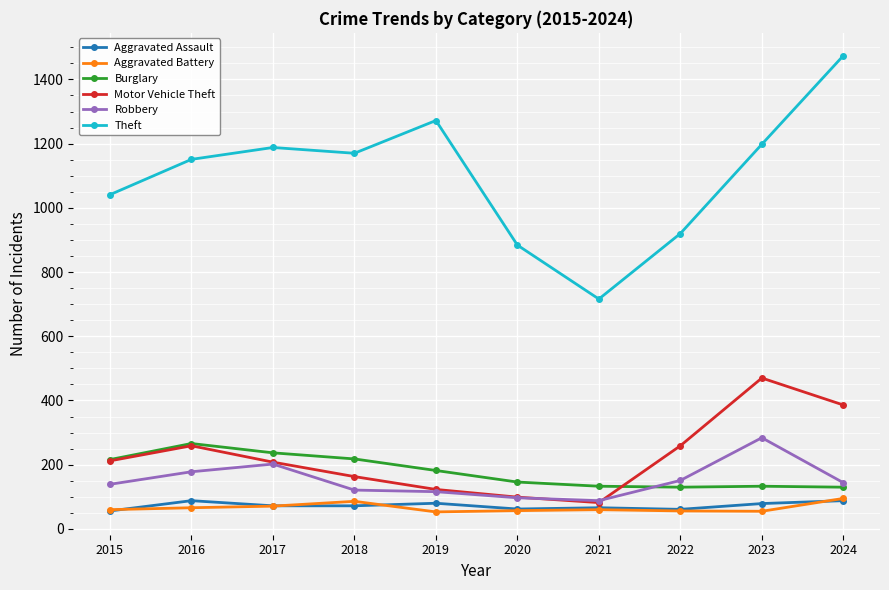

Read the Motor Vehicle Theft value at 2016, to the nearest 50.

250